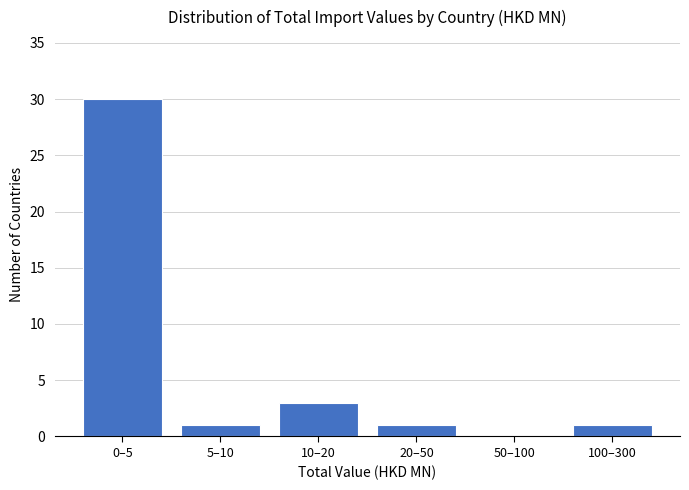

Reading right to left, what are all the values shown in this chart?

100–300=1	50–100=0	20–50=1	10–20=3	5–10=1	0–5=30